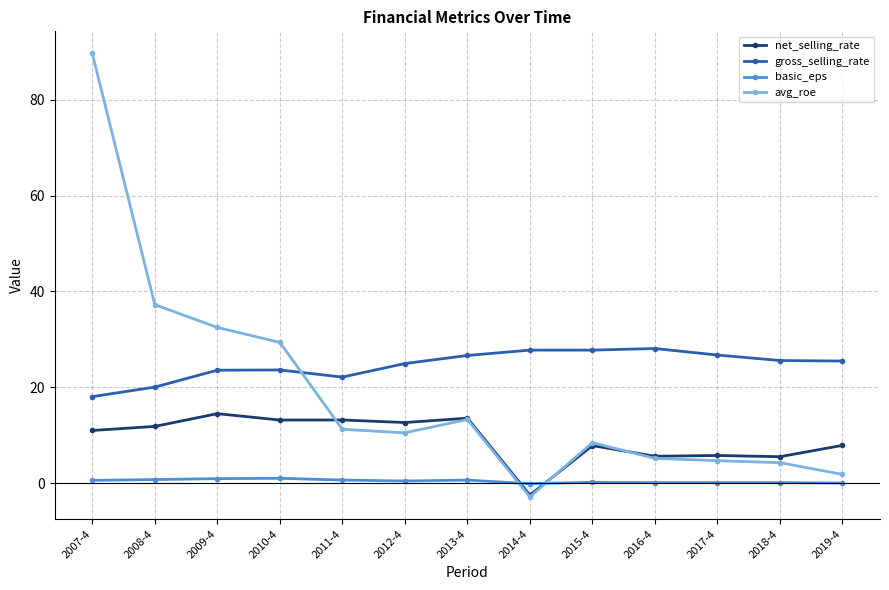

Which series has the widest spread of values?

avg_roe